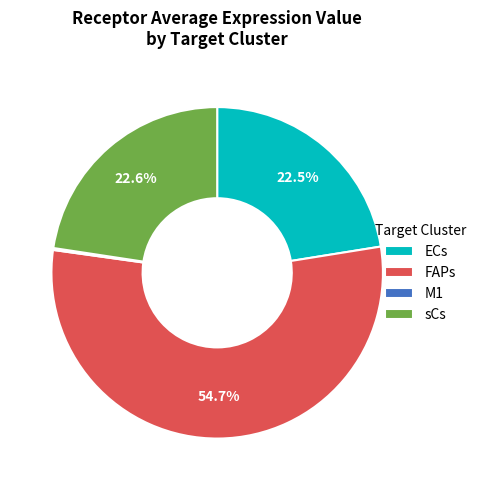

What is the largest slice in the pie chart?

FAPs